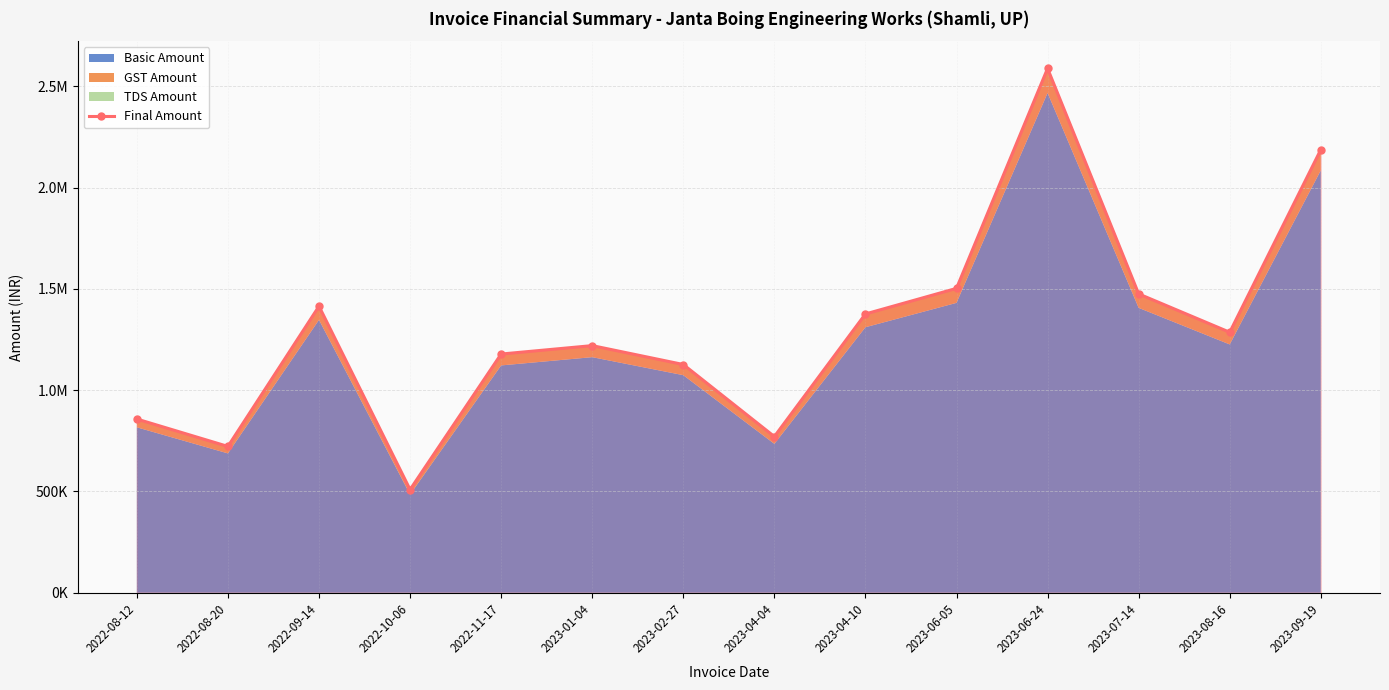

Reading left to right, list all the values displayed in this chart.

857700.5	722457.0	1414677.0	509352.5	1178537.0	1220186.8	1126961.2	771202.8	1376490.0	1502853.0	2588698.2	1475551.4	1286108.0	2187746.4